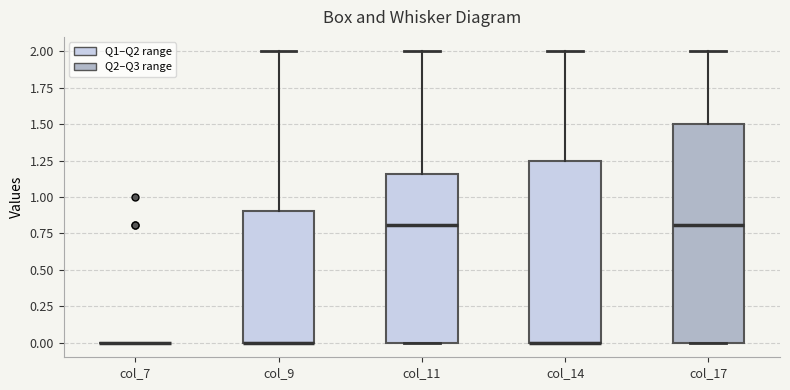

Comparing the boxes themselves (not the whiskers), which one is the tallest?

col_17